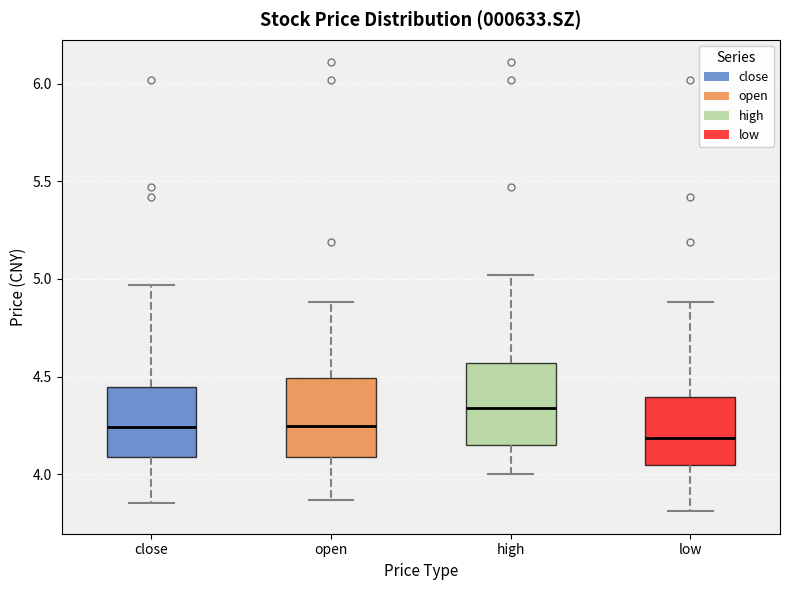

Reading left to right, transcribe this box plot: for each box, give where its median line is, the range the box spans, and where its two whiskers end, as read against the y-axis. The values are not printed on the chart, so give them approximately, as read against the axis.

close: median 4.25, box 4.10 to 4.45, whiskers 3.85 to 4.95
open: median 4.25, box 4.10 to 4.50, whiskers 3.85 to 4.90
high: median 4.35, box 4.15 to 4.55, whiskers 4.00 to 5.00
low: median 4.20, box 4.05 to 4.40, whiskers 3.80 to 4.90